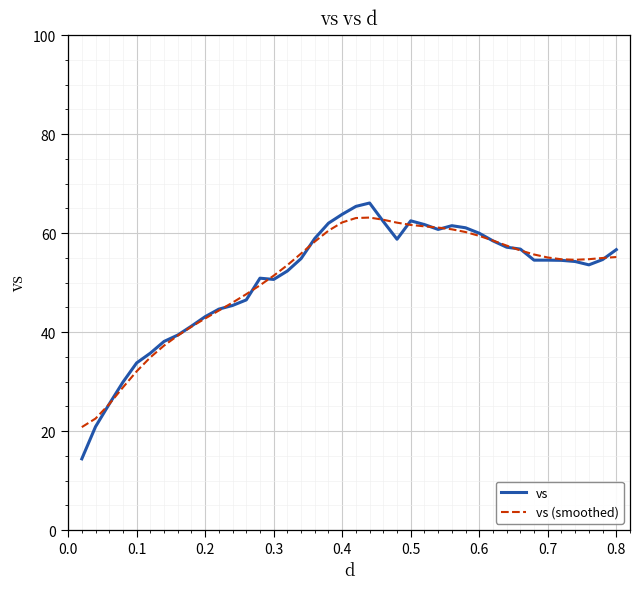

At how many categories does at least one series exceed 29?

37